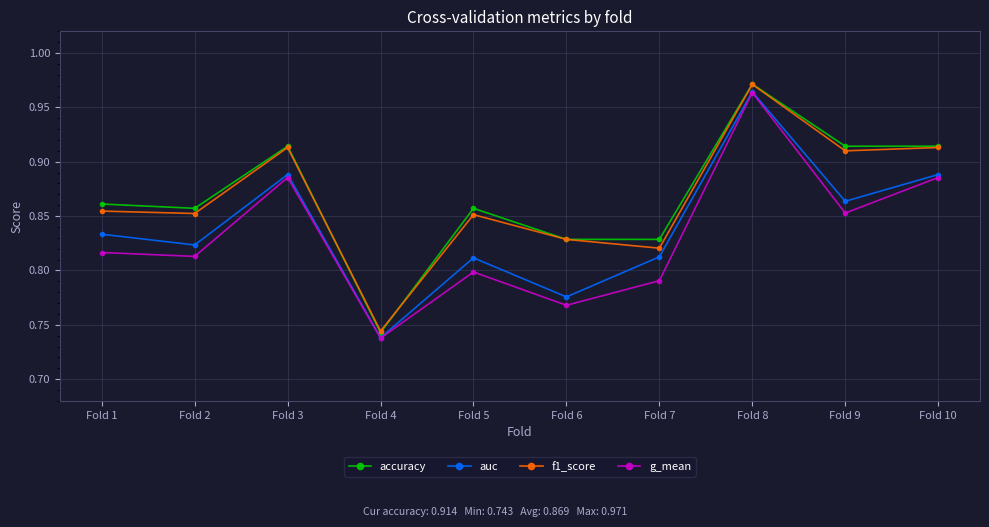

True or false: auc and accuracy cross at least once.

False